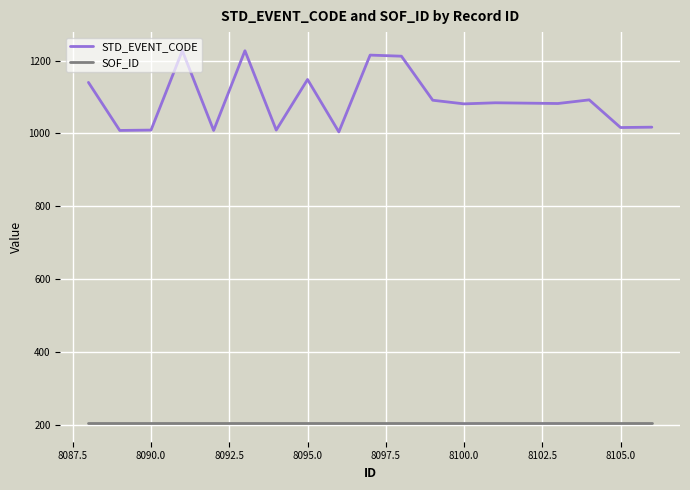

Which series has the largest range (max minus min)?

STD_EVENT_CODE